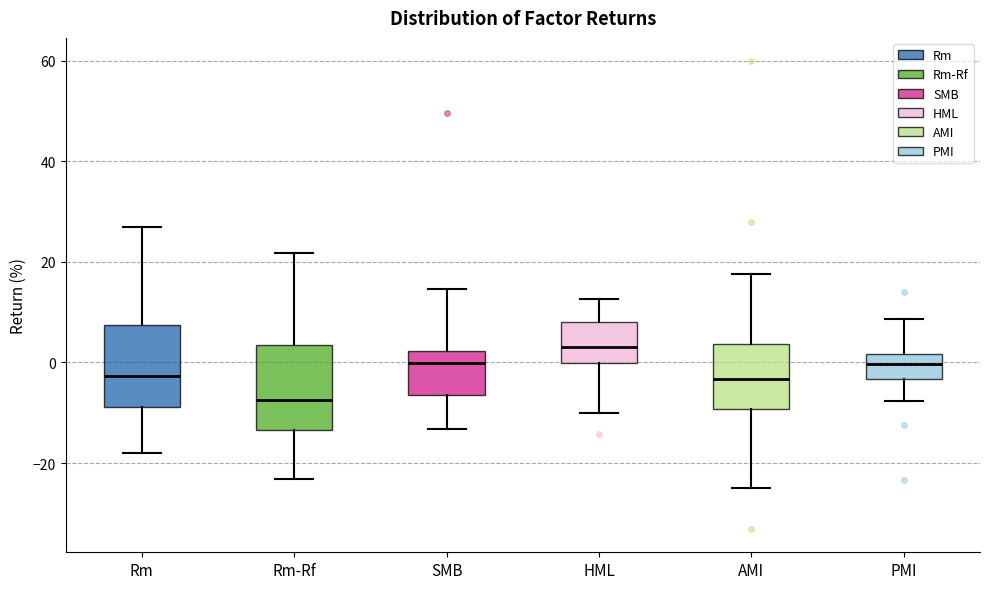

Which box has the lowest median line?

Rm-Rf